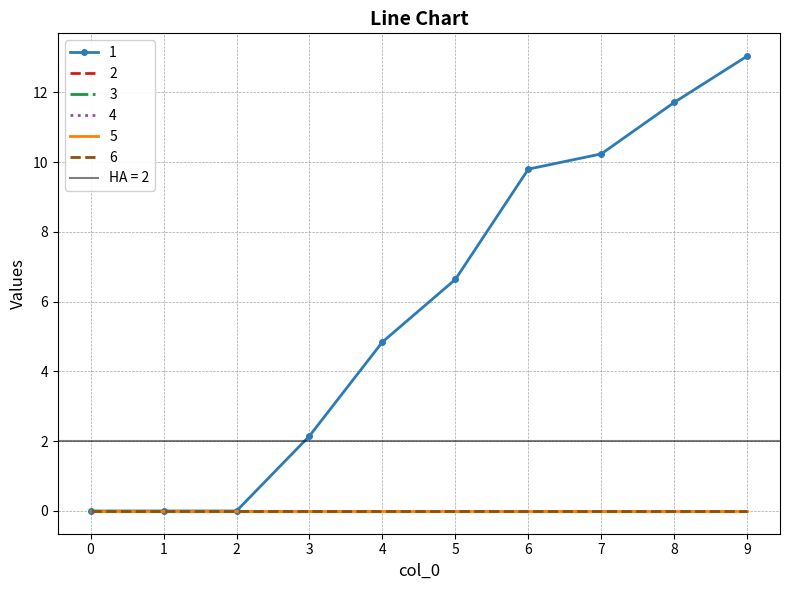

How many categories are shown in the chart?

10